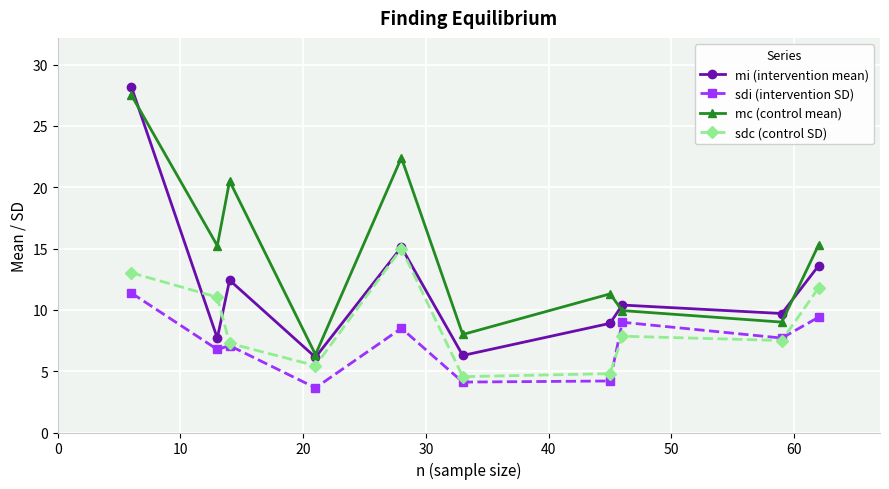

True or false: mi (intervention mean) and mc (control mean) intersect in this chart.

True